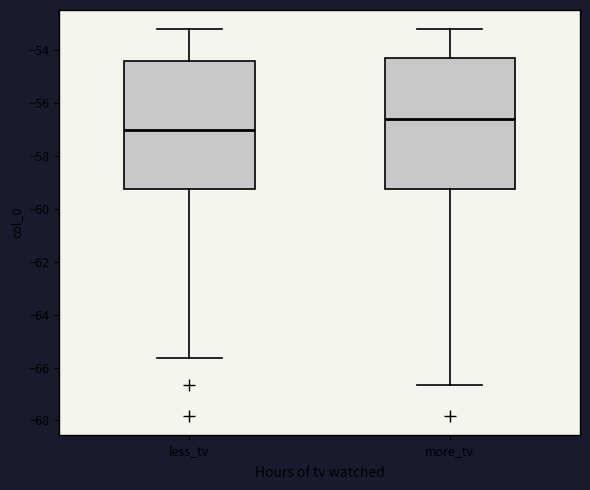

Reading left to right, transcribe this box plot: for each box, give where its median line is, the range the box spans, and where its two whiskers end, as read against the y-axis. The values are not printed on the chart, so give them approximately, as read against the axis.

less_tv: median -57.0, box -59.2 to -54.4, whiskers -65.6 to -53.2
more_tv: median -56.6, box -59.2 to -54.2, whiskers -66.6 to -53.2